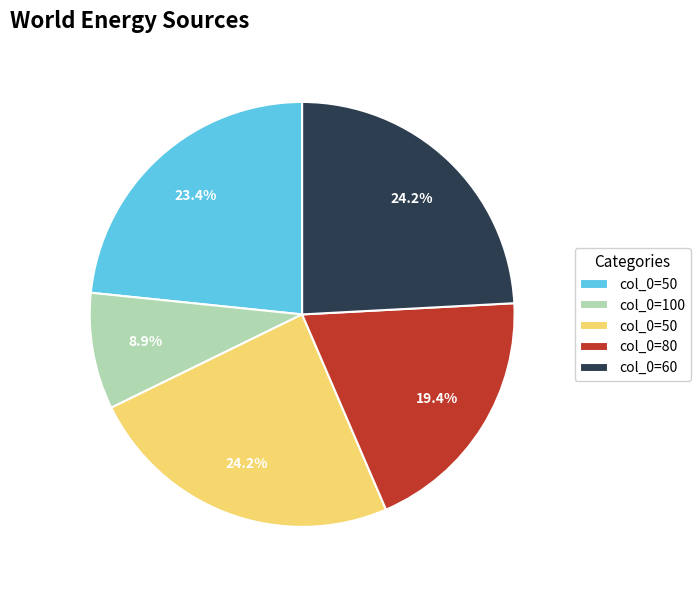

Is there a majority slice in this chart?

No